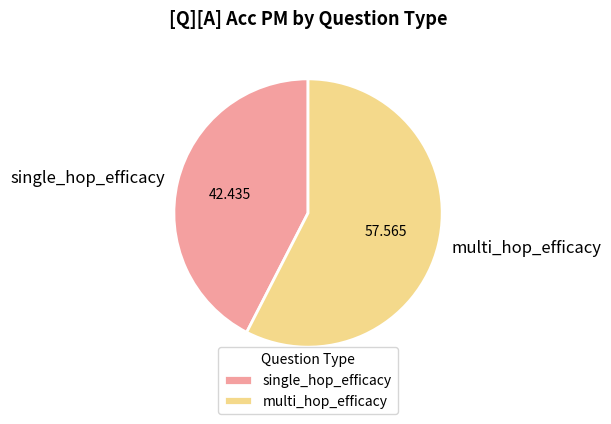

Which has a higher value, single_hop_efficacy or multi_hop_efficacy?

multi_hop_efficacy